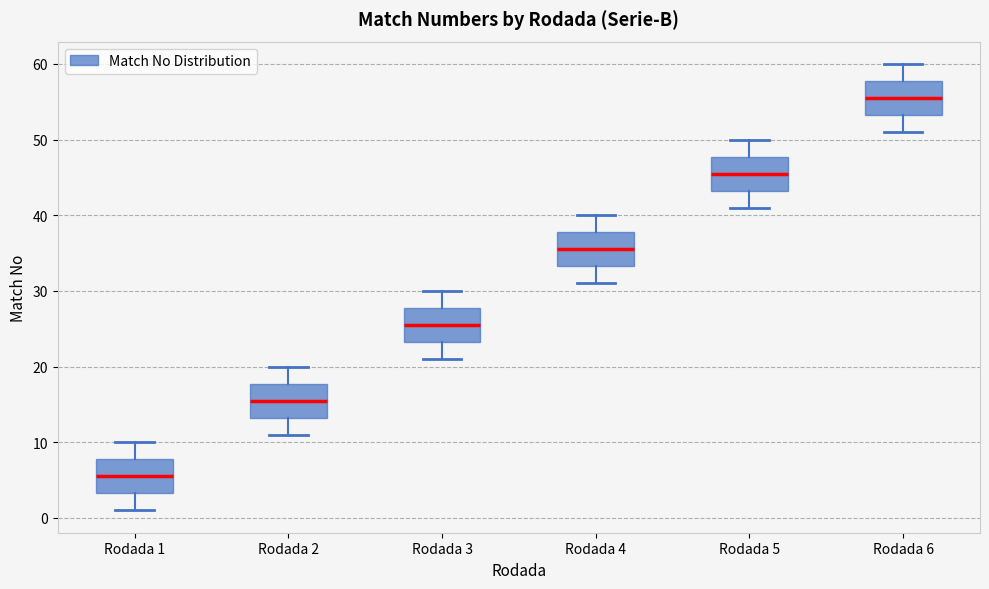

Which box's median line is the highest?

Rodada 6